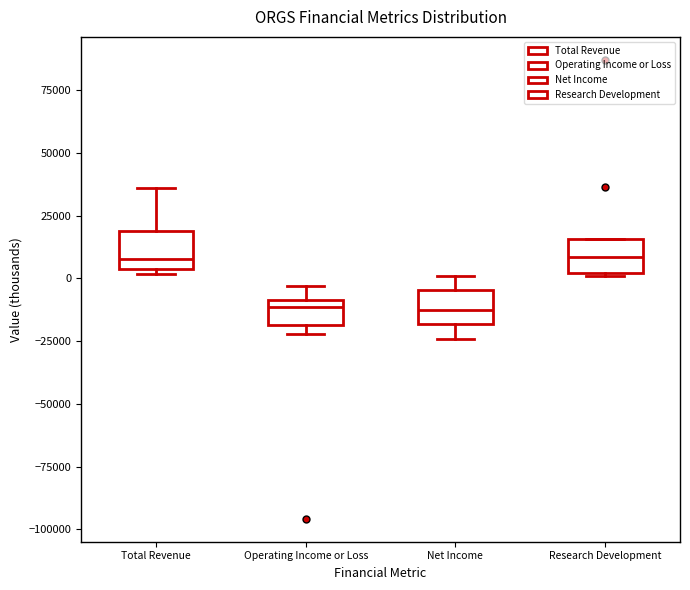

Where does the median line of the box for Research Development sit on the y-axis? The values are not printed on the chart, so give them approximately, as read against the axis.

10000